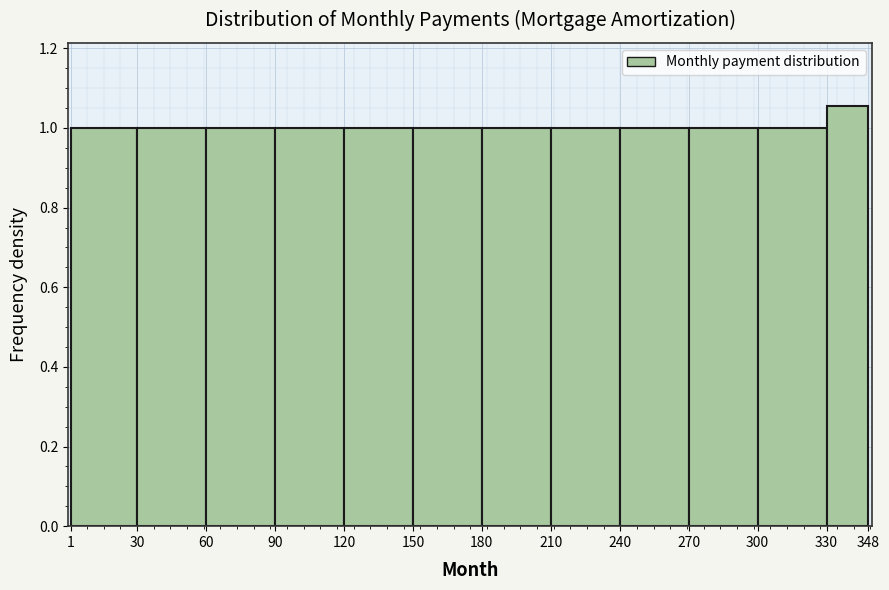

Reading left to right, list every bar in this chart as the range it spans on the x-axis followed by its height. The values are not printed on the chart, so give them approximately, as read against the axis.

1 to 30: 1.00
30 to 60: 1.00
60 to 90: 1.00
90 to 120: 1.00
120 to 150: 1.00
150 to 180: 1.00
180 to 210: 1.00
210 to 240: 1.00
240 to 270: 1.00
270 to 300: 1.00
300 to 330: 1.00
330 to 348: 1.06